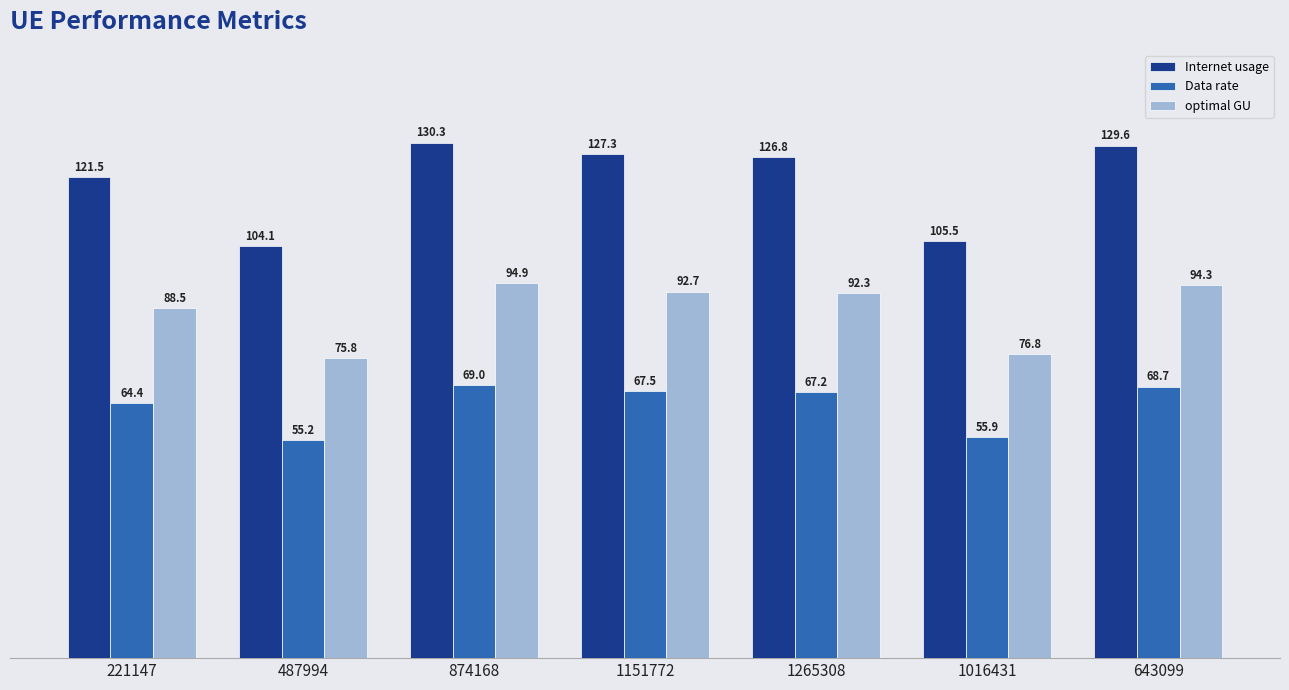

Reading left to right, list all the values displayed in this chart.

Internet usage: 121.5	104.1	130.3	127.3	126.8	105.5	129.6
Data rate: 64.4	55.2	69.0	67.5	67.2	55.9	68.7
optimal GU: 88.5	75.8	94.9	92.7	92.3	76.8	94.3